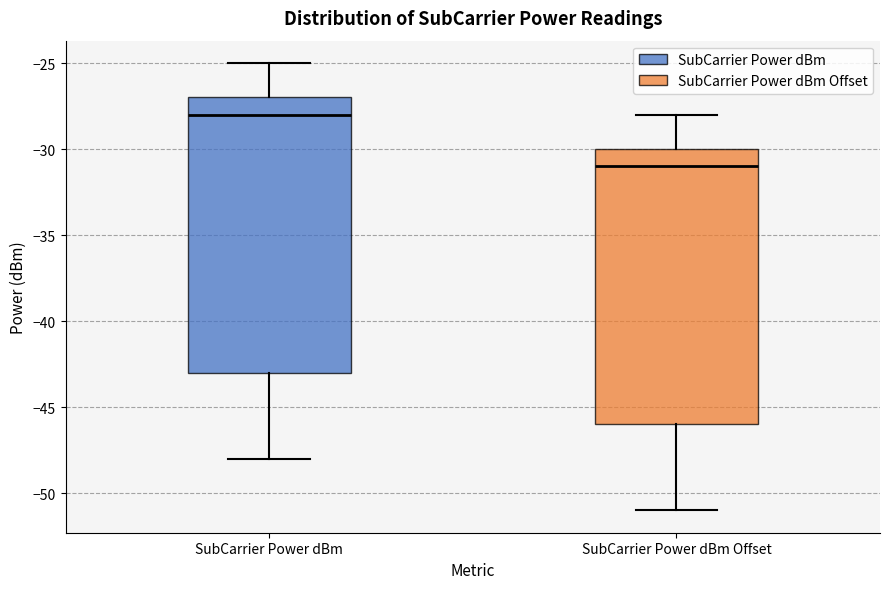

Where does the lower whisker of the box for SubCarrier Power dBm Offset end on the y-axis? The values are not printed on the chart, so give them approximately, as read against the axis.

-51